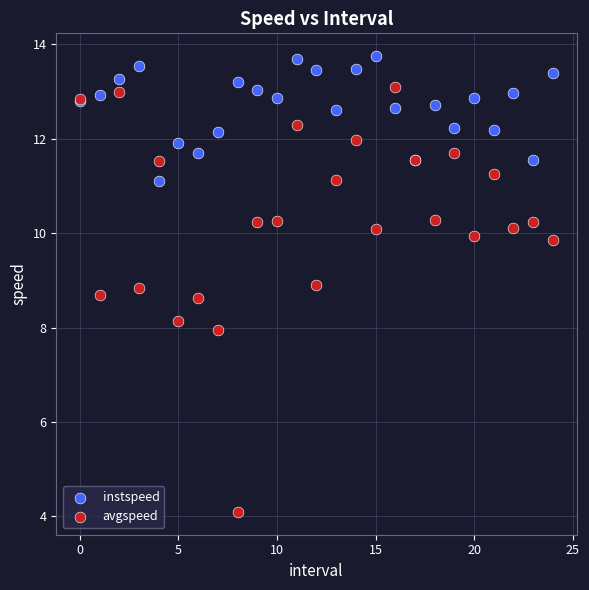

Which series has the largest Y range (max minus min)?

avgspeed